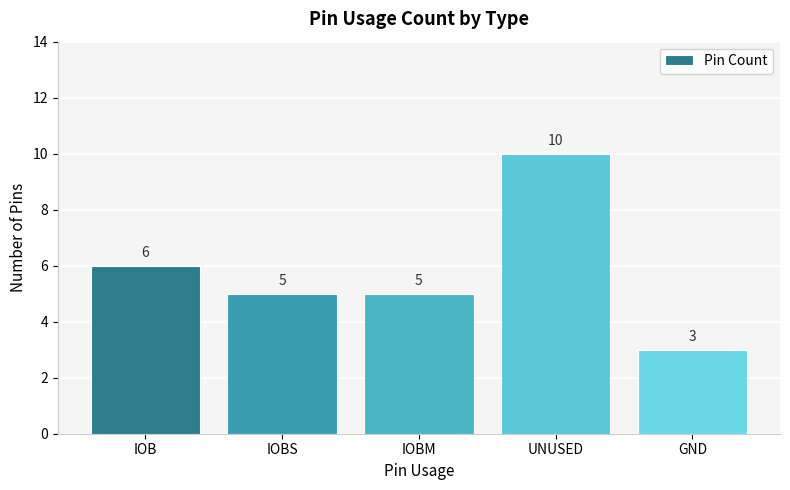

What is the difference between the values at GND and IOBS?

2